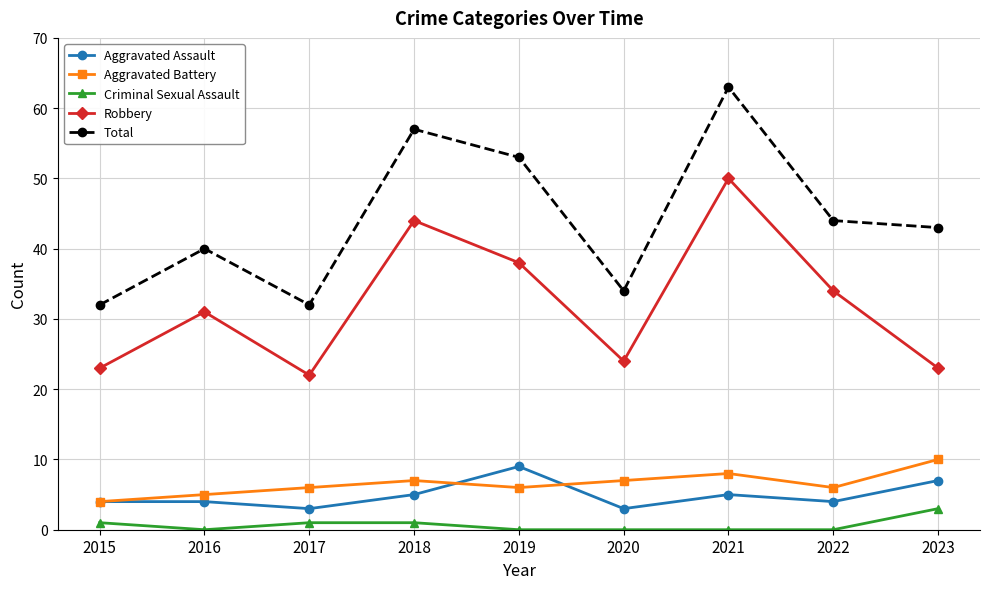

What are all the series names shown in the legend?

Aggravated Assault, Aggravated Battery, Criminal Sexual Assault, Robbery, Total